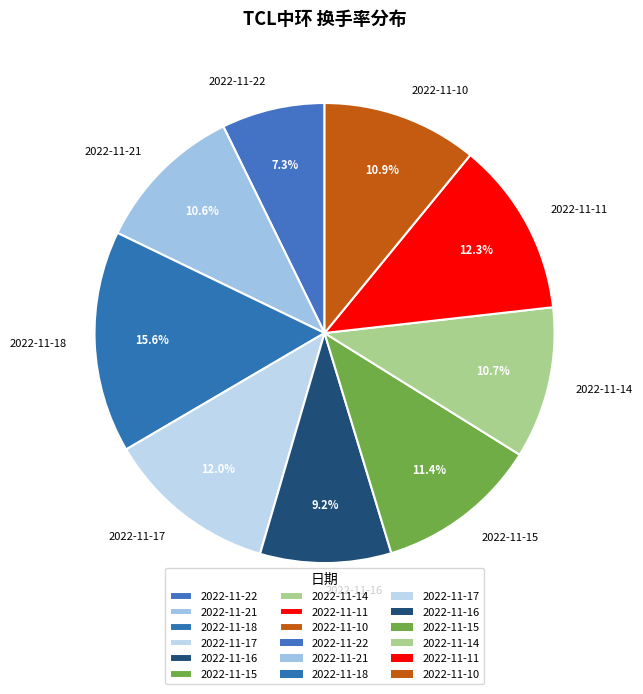

To the nearest percent, what is the difference between the 2022-11-11 and 2022-11-10 slice percentages?

1%